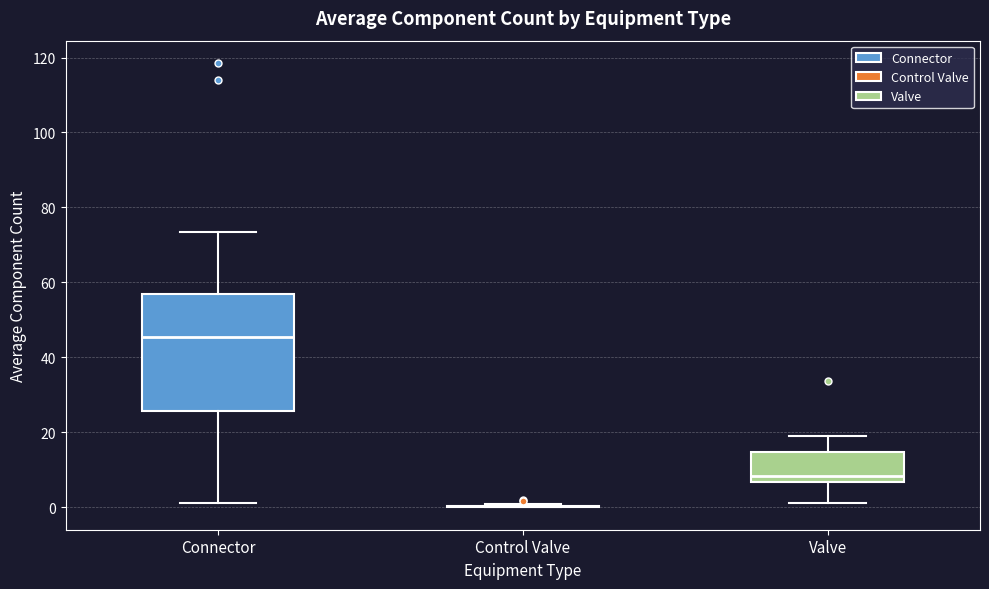

Where is the lower edge of the box for Valve on the y-axis? The values are not printed on the chart, so give them approximately, as read against the axis.

6